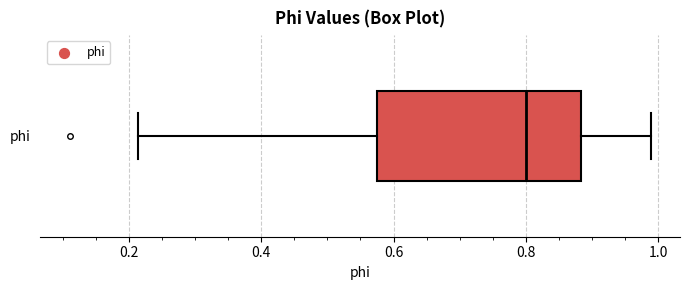

Where is the right edge of the box for phi on the x-axis? The values are not printed on the chart, so give them approximately, as read against the axis.

0.88